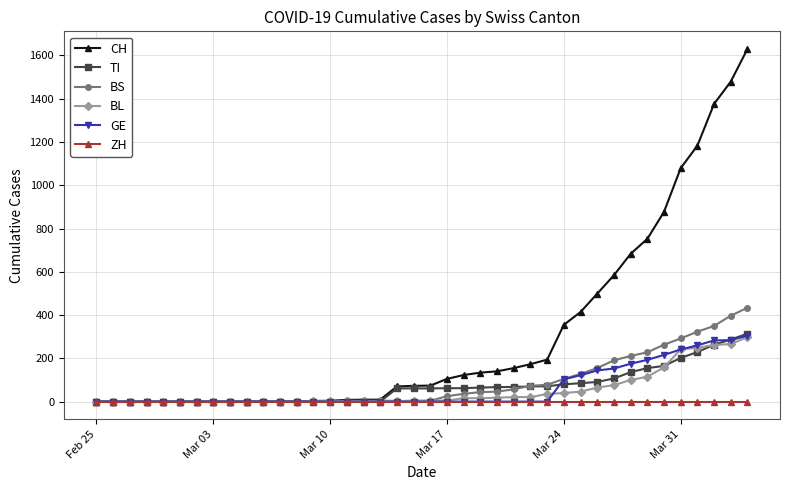

Which series has the largest range (max minus min)?

CH